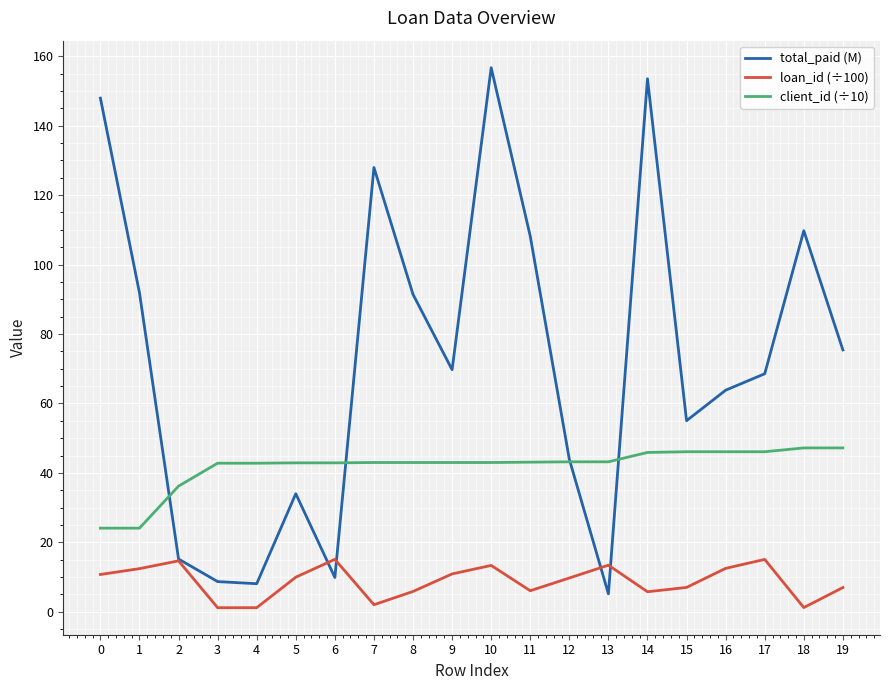

What is the average value of the loan_id (÷100) series?

8.8